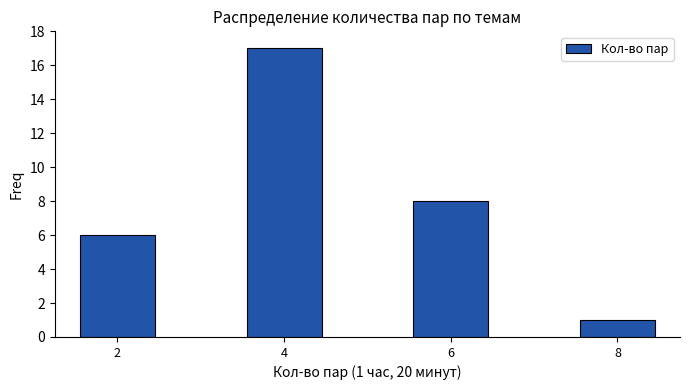

Reading left to right, list all the values displayed in this chart.

2=6	4=17	6=8	8=1